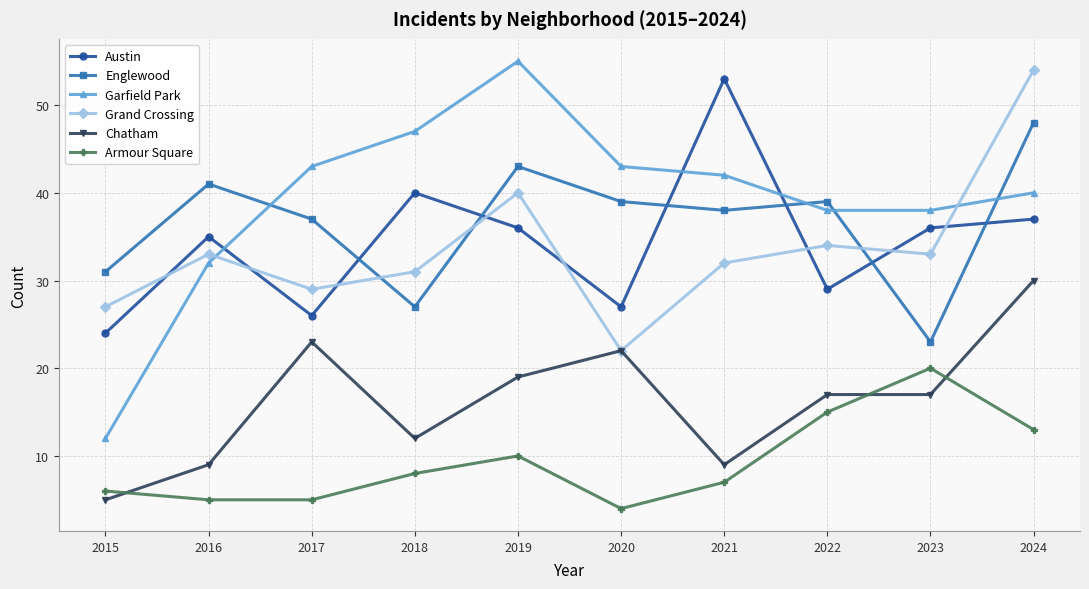

Which category has the lowest value in the Austin series?

2015